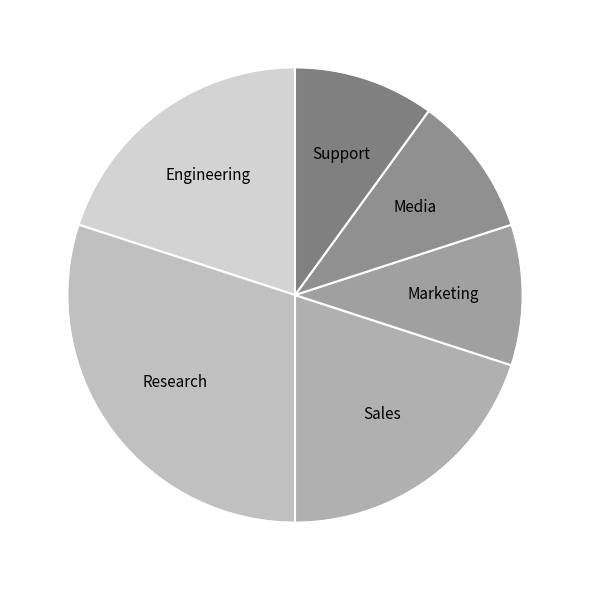

Is Engineering the majority of the pie?

No